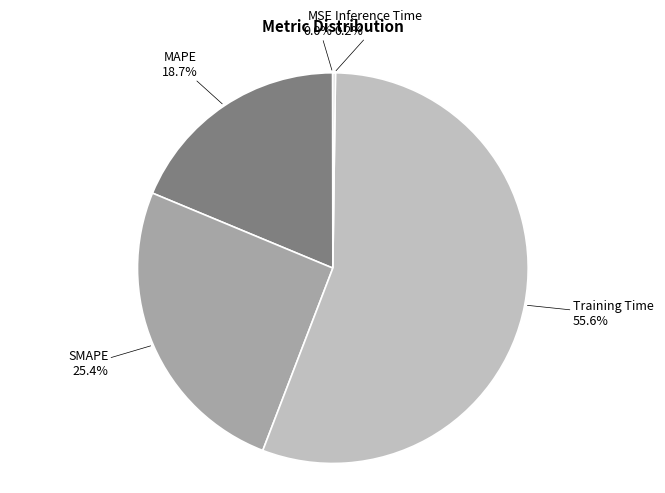

What portion of the pie excludes SMAPE?

74.6%